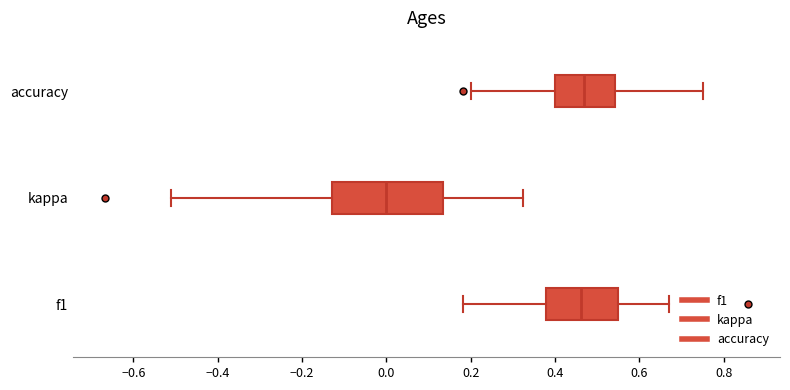

Which box has the furthest to the left median line?

kappa